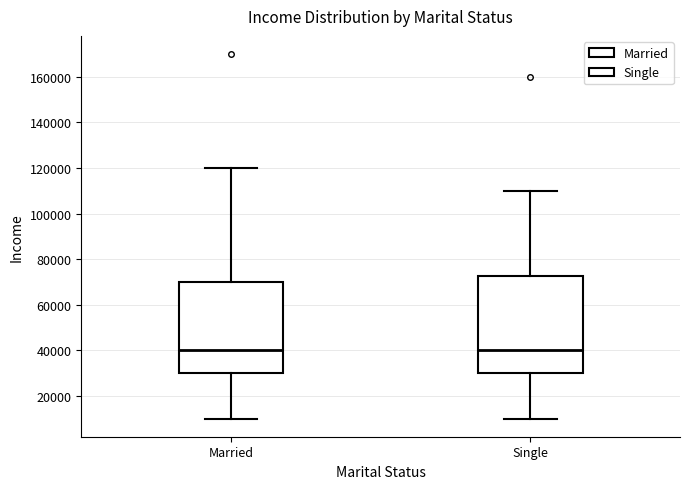

Comparing the boxes themselves (not the whiskers), which one is the tallest?

Single